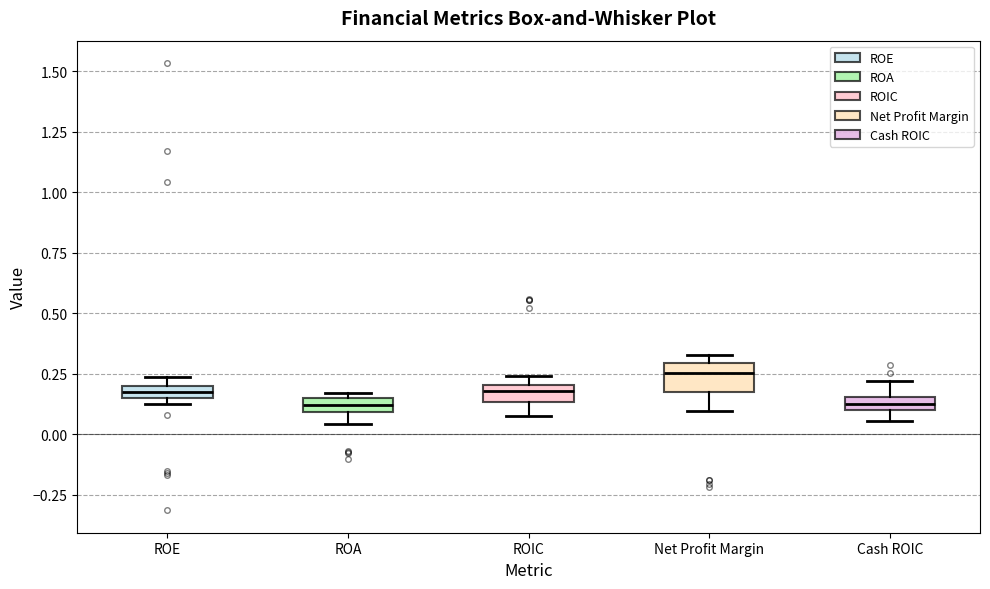

Which box is the tallest, from its lower edge to its upper edge?

Net Profit Margin